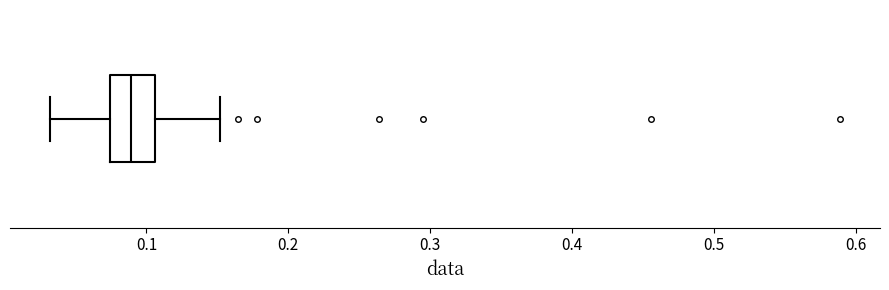

Read this box plot against the x-axis: the position of the median line, the range covered by the box, and the ends of both whiskers. The values are not printed on the chart, so give them approximately, as read against the axis.

median 0.09, box 0.07 to 0.11, whiskers 0.03 to 0.15